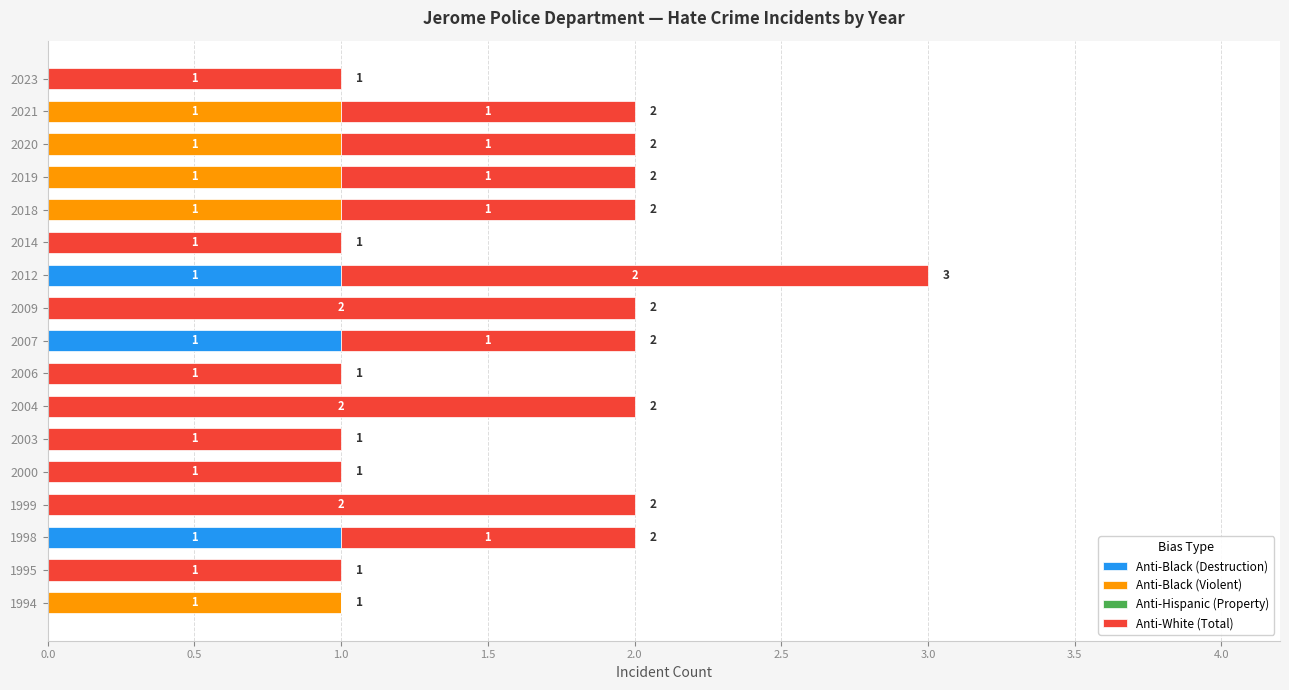

At which category is the sum across all series the highest?

2012